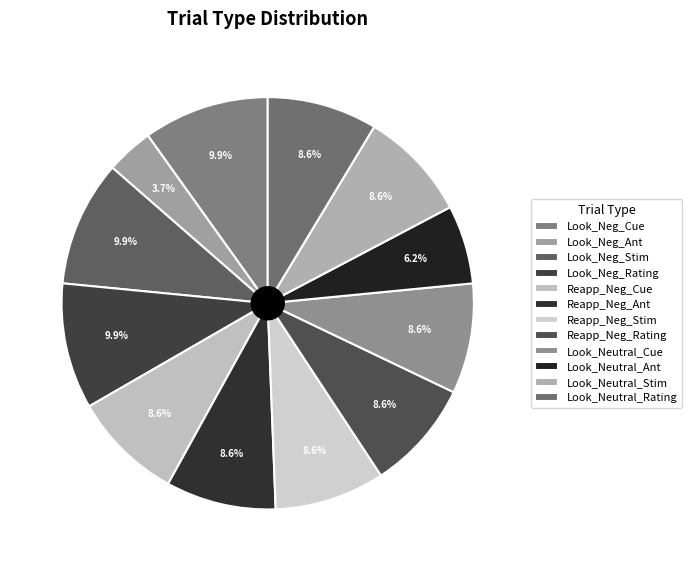

Count the number of slices in the pie.

12